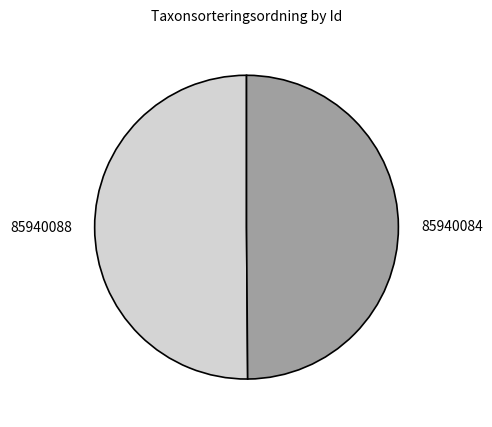

Do 85940088 and 85940084 together represent more than half of the pie?

Yes